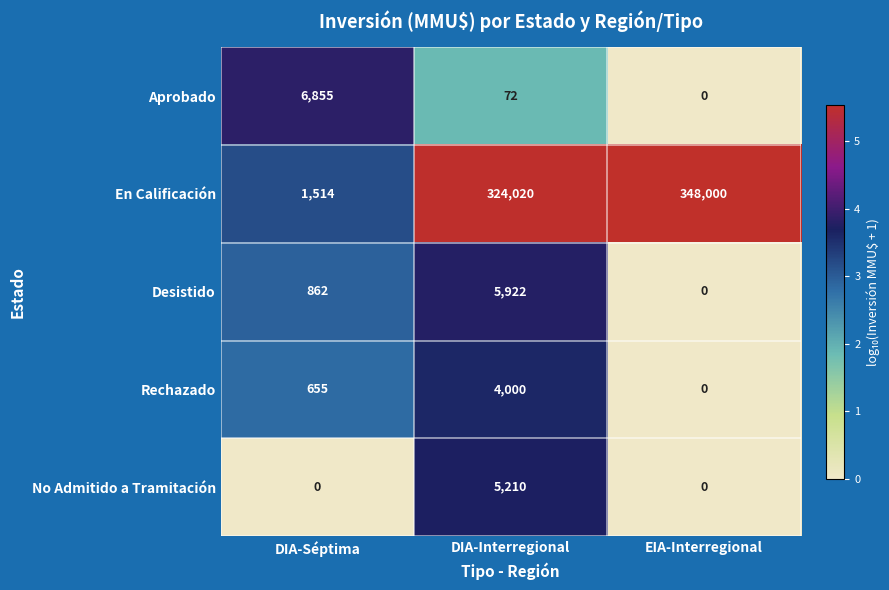

Which series has the largest total across all categories?

En Calificación